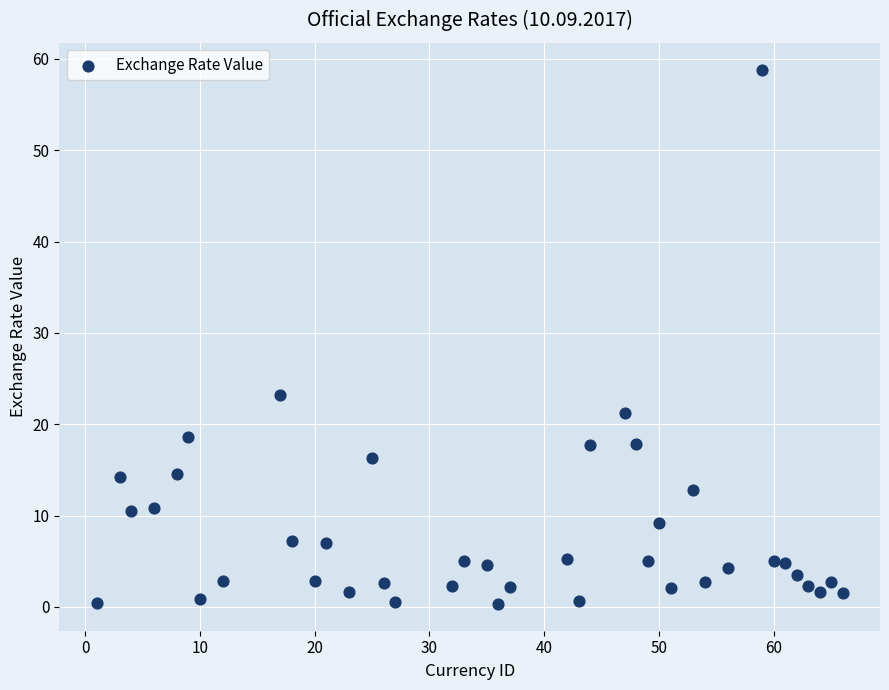

What is the range of Y values (max minus min)?

58.5